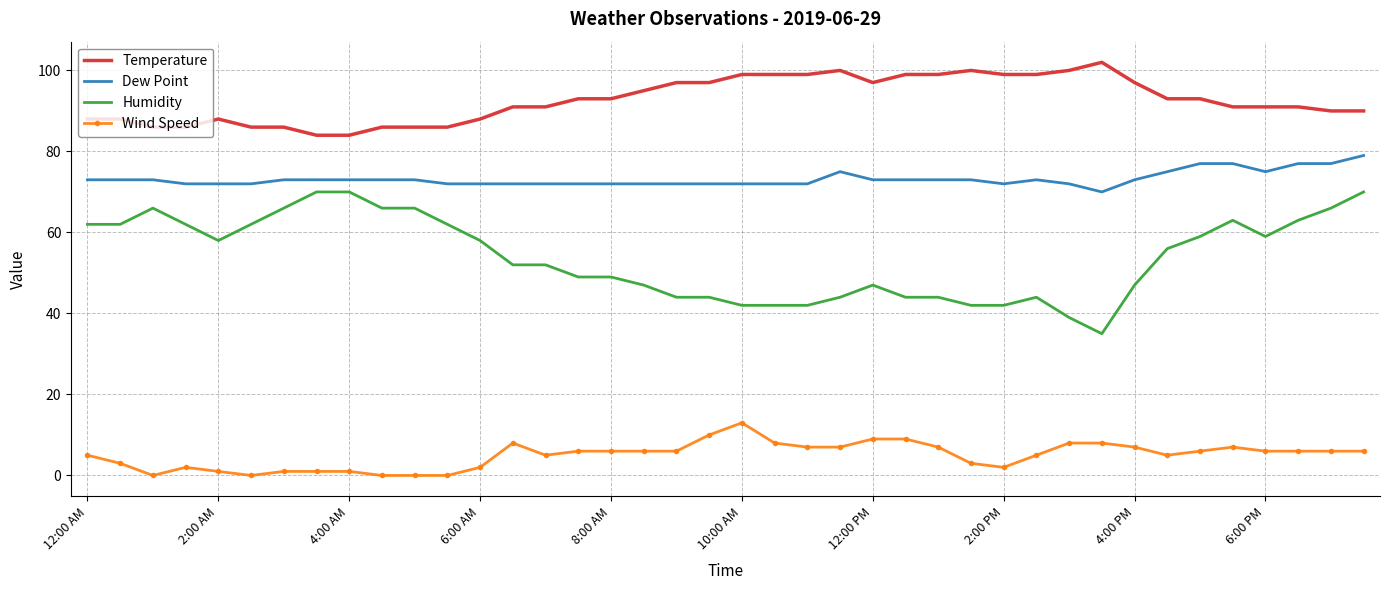

List the series in order of their peak value, highest first.

Temperature, Dew Point, Humidity, Wind Speed